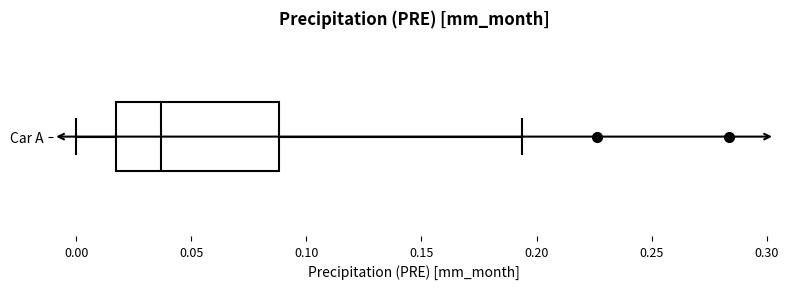

Read this box plot against the x-axis: the position of the median line, the range covered by the box, and the ends of both whiskers. The values are not printed on the chart, so give them approximately, as read against the axis.

median 0.035, box 0.015 to 0.090, whiskers 0.000 to 0.195